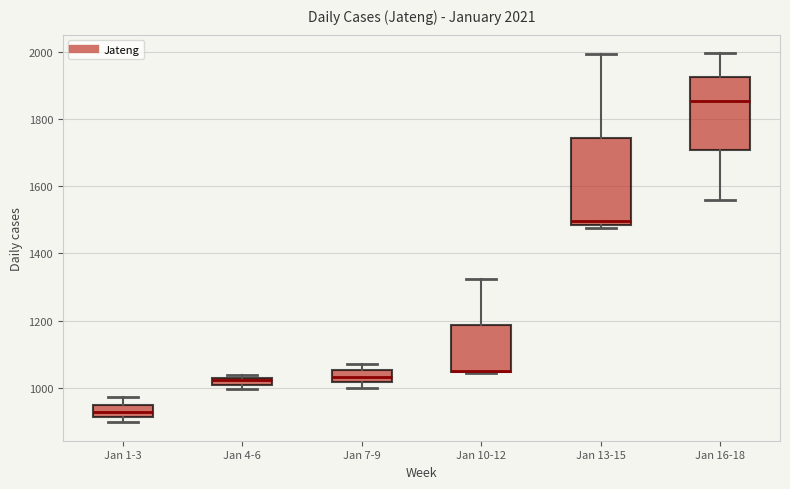

Which box is the tallest, from its lower edge to its upper edge?

Jan 13-15